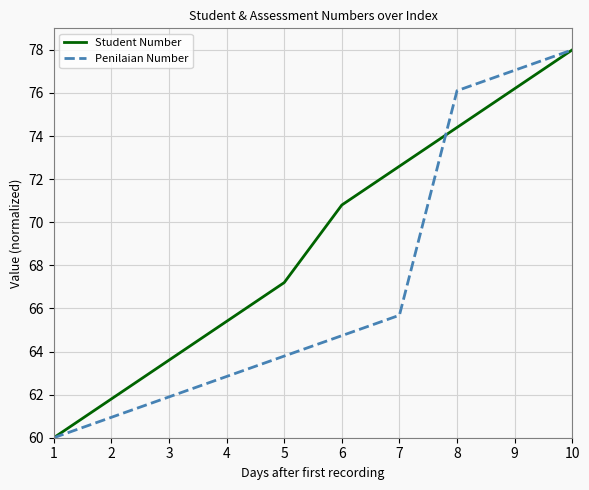

Which series changed the most between 1 and 2?

Student Number